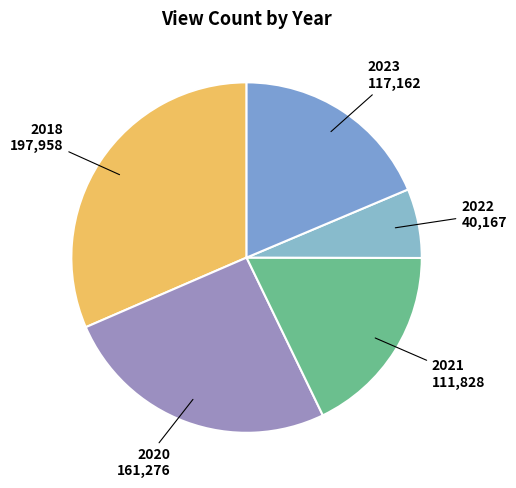

Which slice is the smallest?

2022